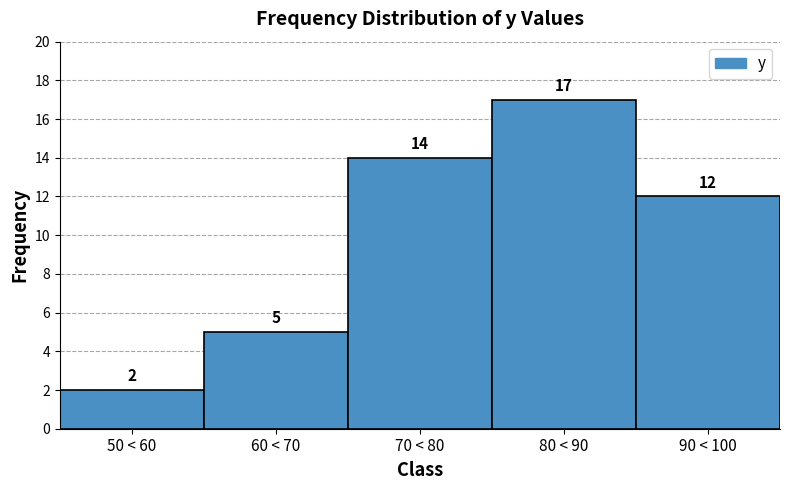

Reading left to right, transcribe all the data shown in this chart.

2	5	14	17	12